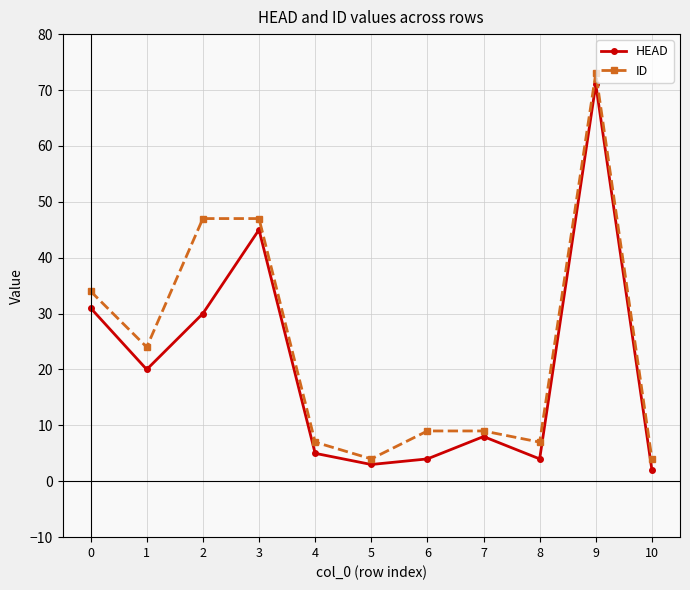

What is the sum of all ID values?

265